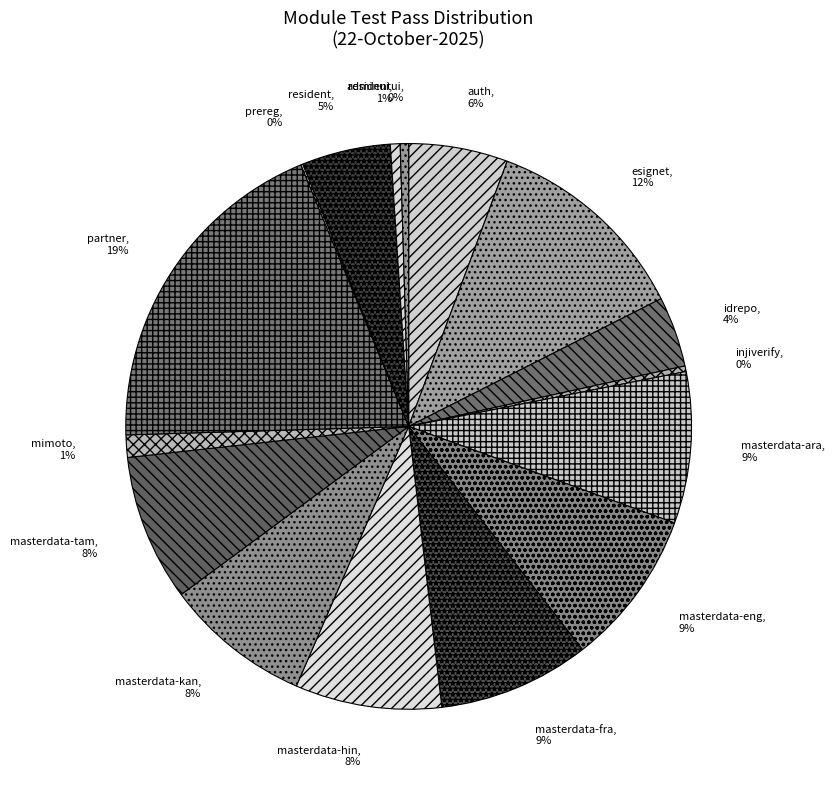

The mimoto slice represents 12% of the pie. True or false?

False